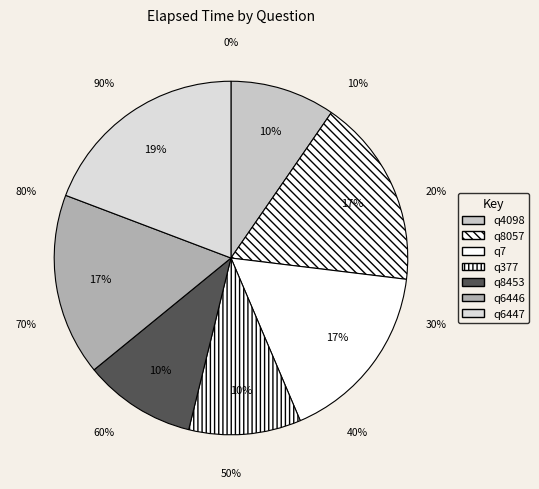

How many slices are in this pie chart?

7